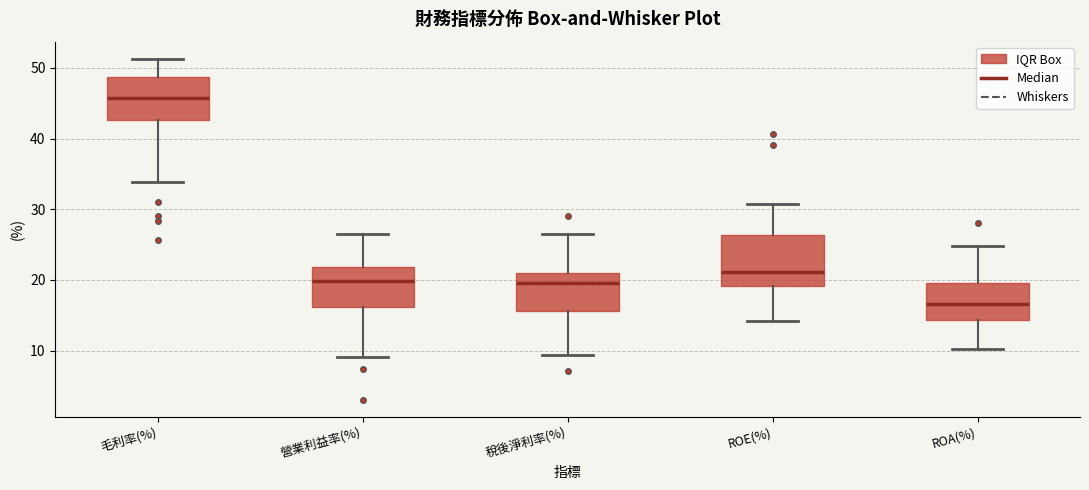

Reading left to right, read every box against the y-axis: the position of its median line, the range the box covers, and the ends of its whiskers. The values are not printed on the chart, so give them approximately, as read against the axis.

毛利率(%): median 46, box 43 to 49, whiskers 34 to 51
營業利益率(%): median 20, box 16 to 22, whiskers 9 to 27
稅後淨利率(%): median 20, box 16 to 21, whiskers 9 to 27
ROE(%): median 21, box 19 to 26, whiskers 14 to 31
ROA(%): median 17, box 14 to 20, whiskers 10 to 25